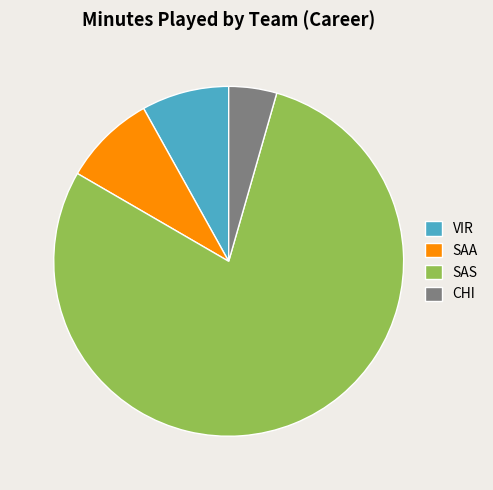

Approximately how many times larger is the value at SAS compared to CHI?

17.8